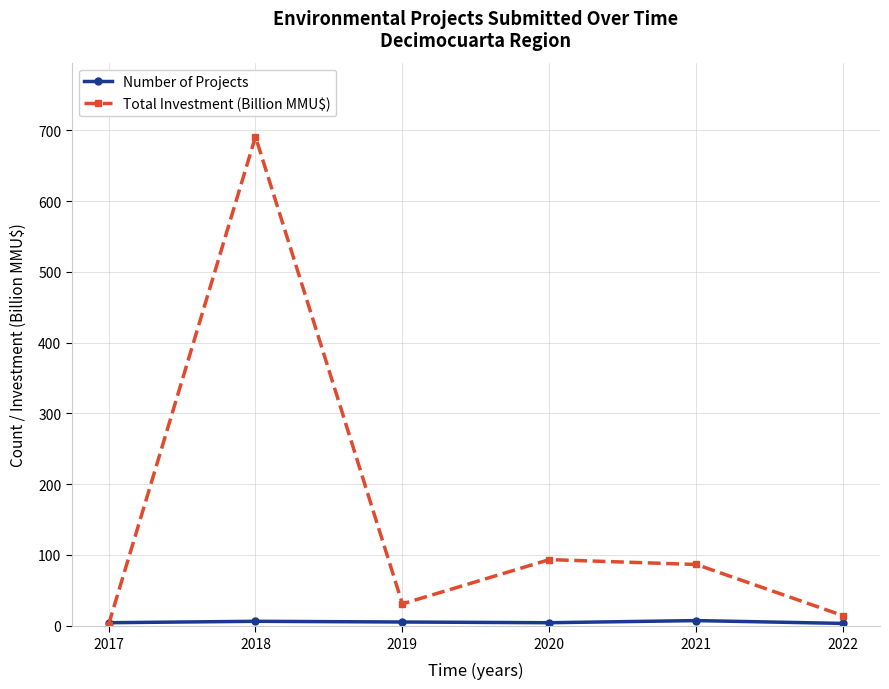

Where does the Total Investment (Billion MMU$) series first go above 86?

2018